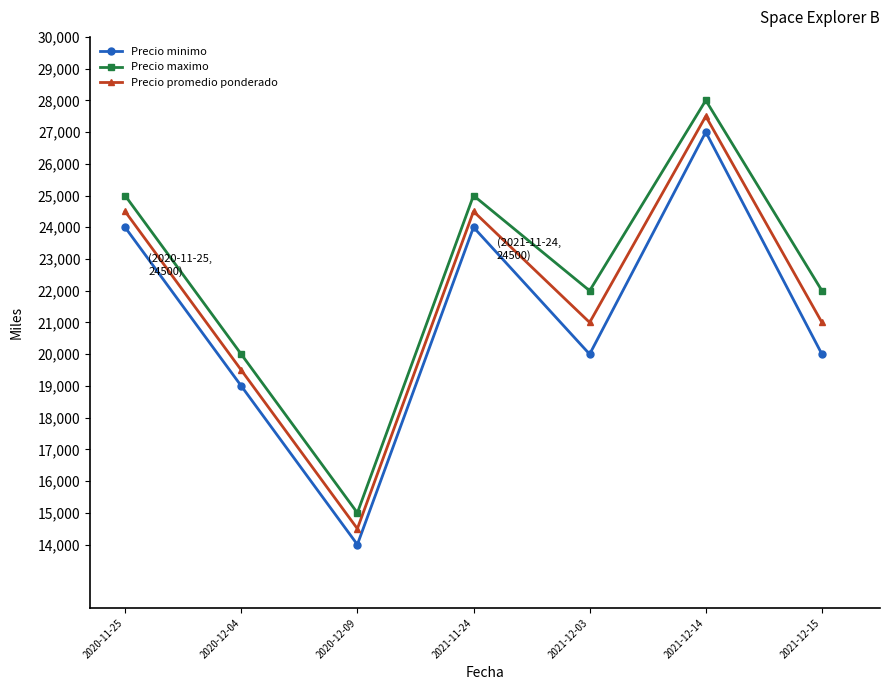

At how many categories does at least one series exceed 19229?

6